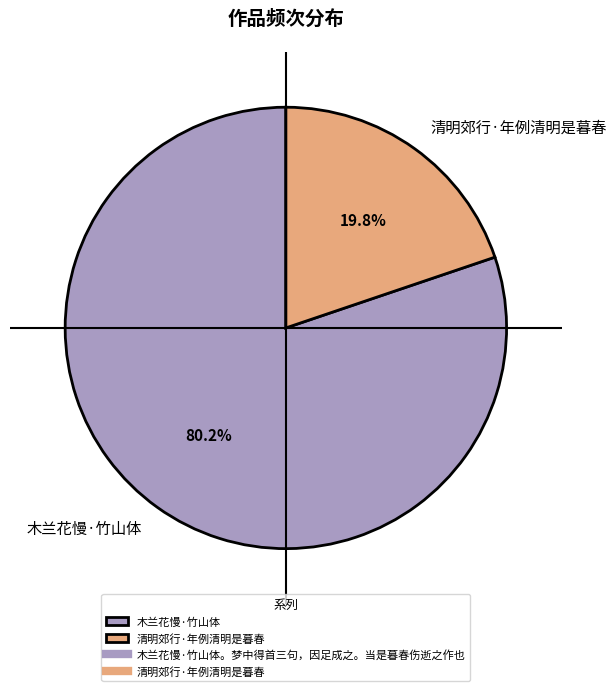

Which category has the biggest portion of the pie?

木兰花慢·竹山体